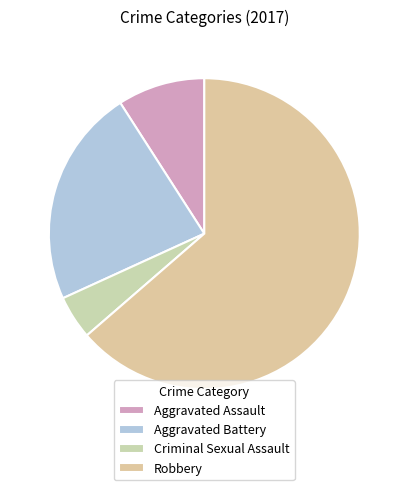

True or false: Robbery accounts for 64% of the total.

True